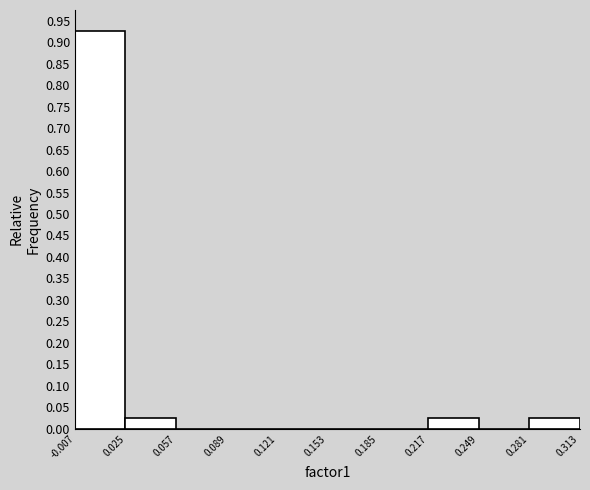

Reading left to right, transcribe this chart: for each bar, give the range it covers on the x-axis and its height. Neither the bar edges nor the heights are printed on the chart, so give them approximately, as read against the axes.

-0.005 to 0.025: 0.925
0.025 to 0.055: 0.025
0.055 to 0.090: 0
0.090 to 0.120: 0
0.120 to 0.155: 0
0.155 to 0.185: 0
0.185 to 0.215: 0
0.215 to 0.250: 0.025
0.250 to 0.280: 0
0.280 to 0.315: 0.025